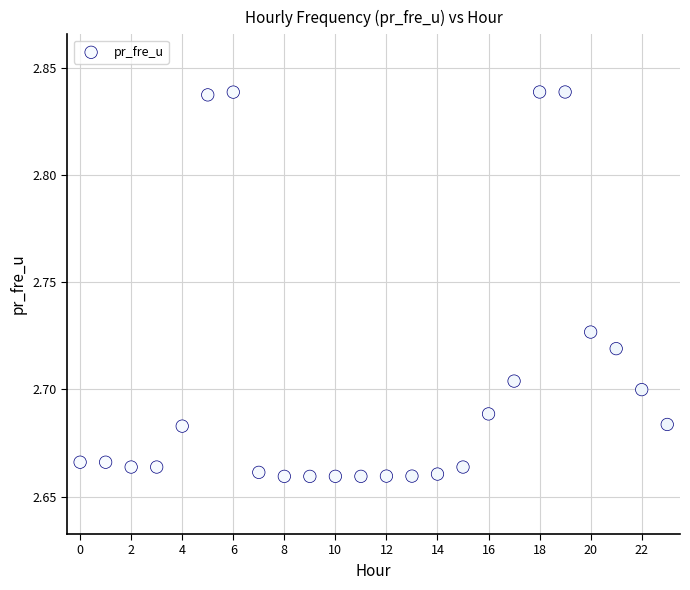

Count the number of points in this scatter plot.

24